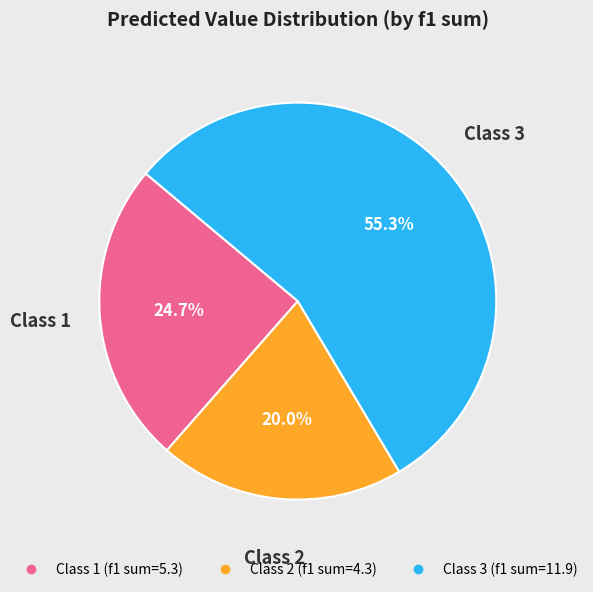

Is there a majority slice in this chart?

Yes